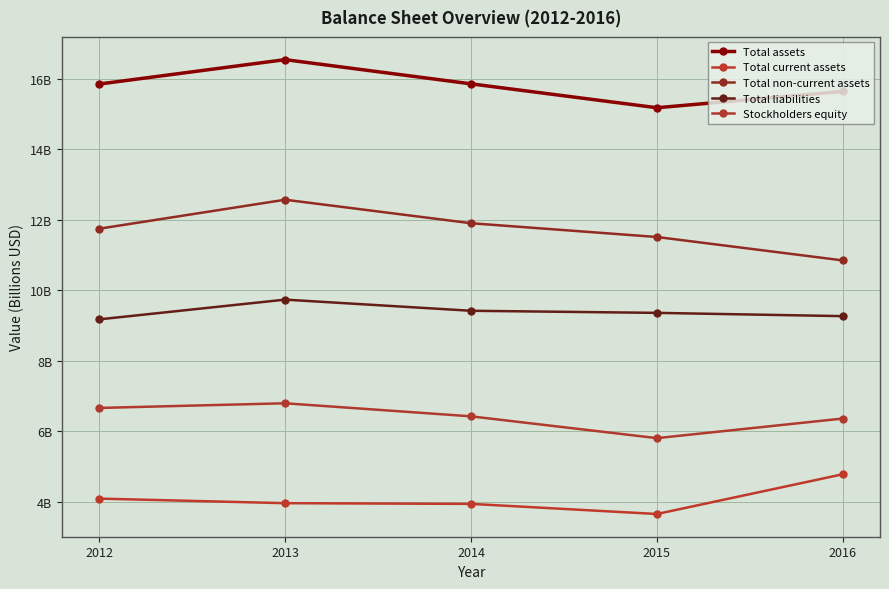

Which series has the largest range (max minus min)?

Total non-current assets